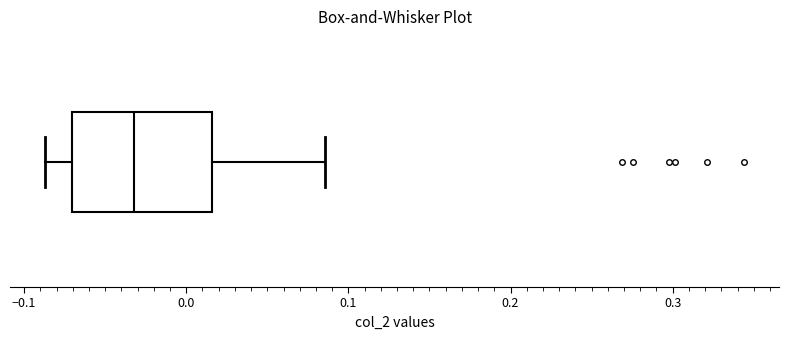

Where does the right whisker of the box end on the x-axis? The values are not printed on the chart, so give them approximately, as read against the axis.

0.09